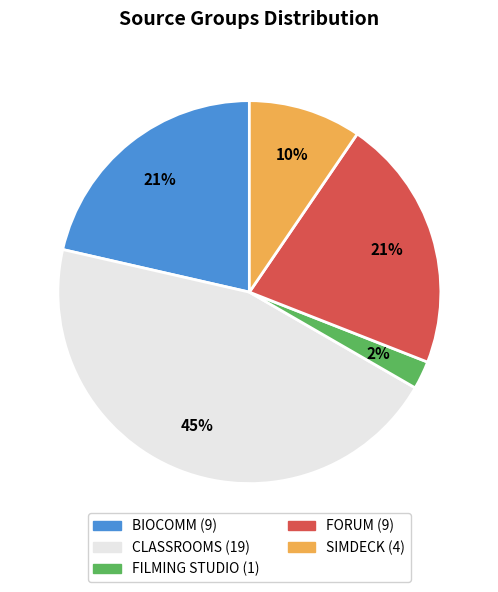

Approximately how many times larger is the value at BIOCOMM compared to FORUM?

1.0